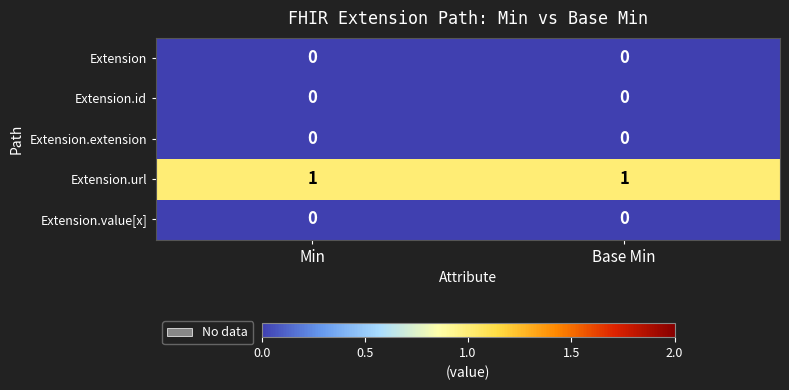

Is it true that Extension.url equals 0 at Min?

False